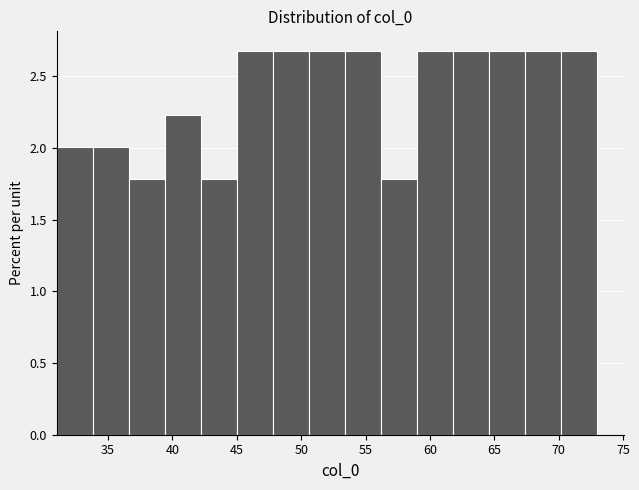

What is the height of the bar covering 67.4 to 70.2 on the x-axis? Neither the bar edges nor the heights are printed on the chart, so give them approximately, as read against the axes.

2.70